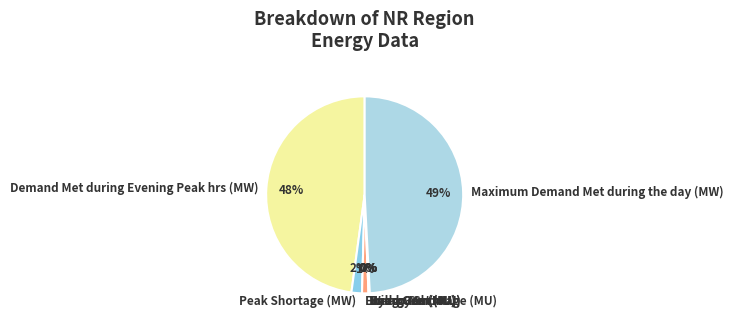

Which category has the biggest portion of the pie?

Maximum Demand Met during the day (MW)